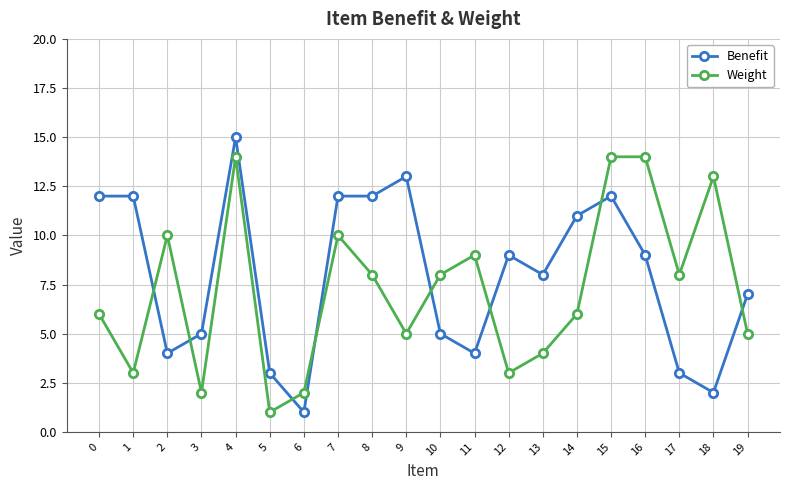

True or false: Benefit has more than 2 interior local peaks.

True